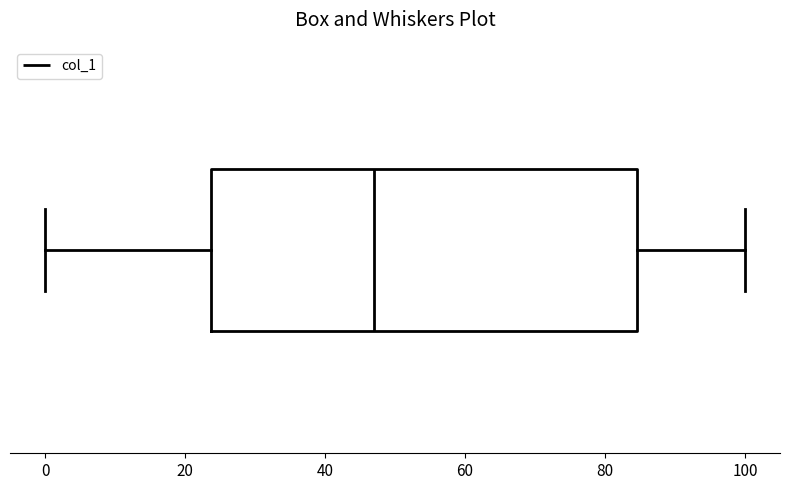

Transcribe this box plot: give where the median line is, the range the box spans, and where the two whiskers end, as read against the x-axis. The values are not printed on the chart, so give them approximately, as read against the axis.

median 48, box 24 to 84, whiskers 0 to 100